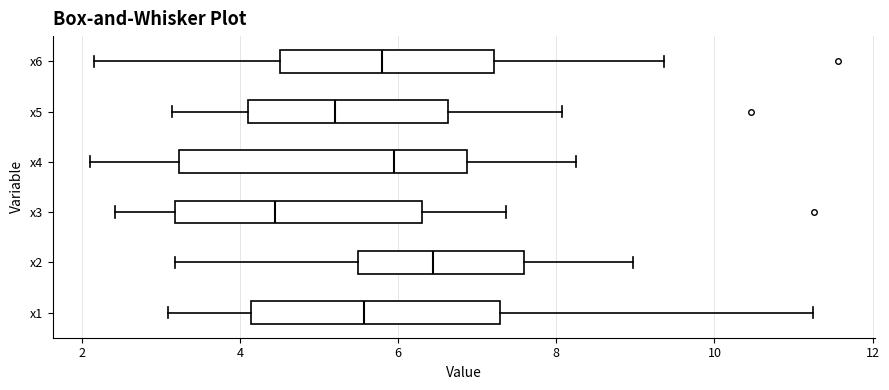

Which box is the widest, from its left edge to its right edge?

x4